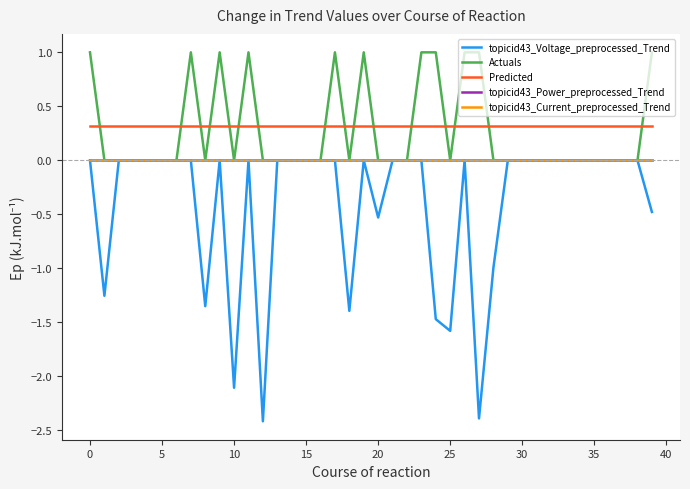

What is the difference between the maximum and minimum values in the topicid43_Voltage_preprocessed_Trend series?

2.4